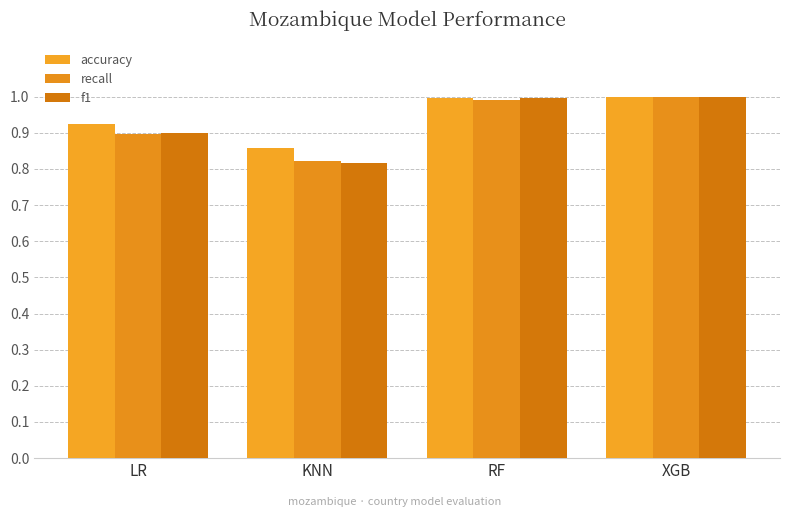

What is the label of the 1st bar from the left?

LR